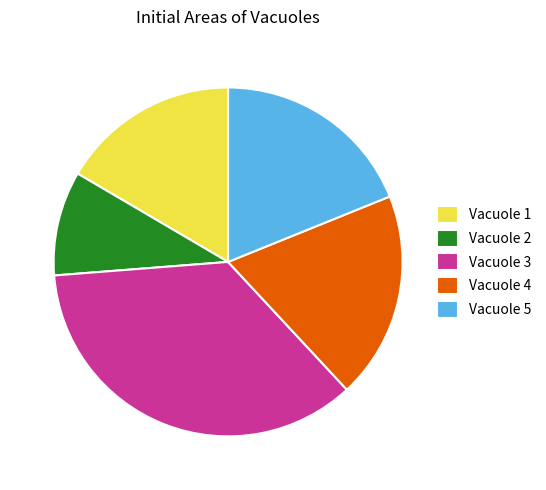

How many slices are in this pie chart?

5